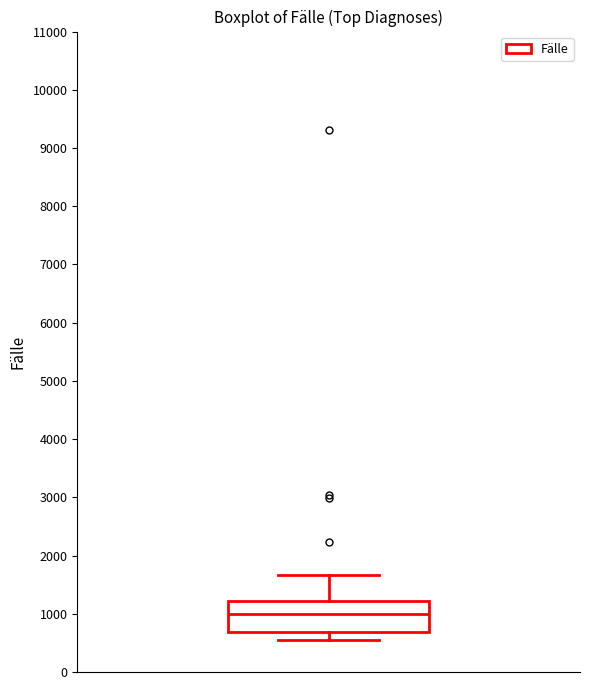

Where does the median line of the box sit on the y-axis? The values are not printed on the chart, so give them approximately, as read against the axis.

1000